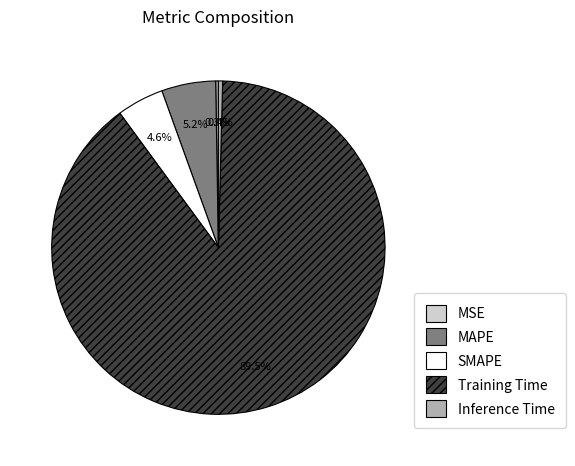

What is the largest slice in the pie chart?

Training Time